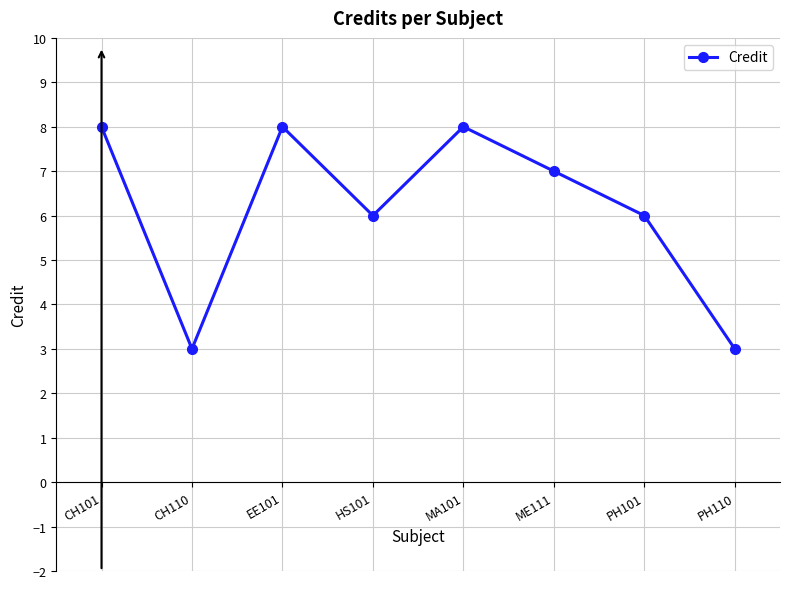

What is the approximate value at CH110?

3